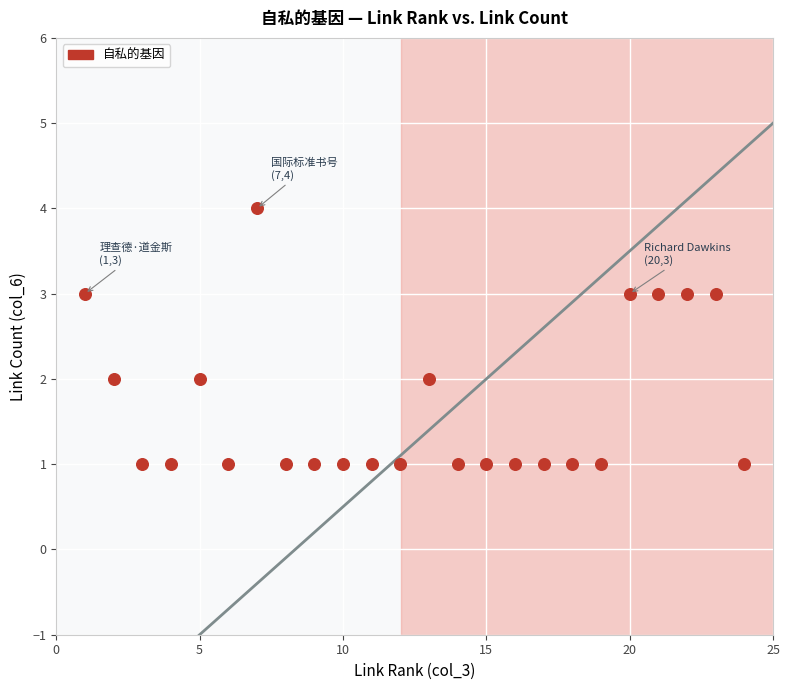

What is the range of Y values (max minus min)?

3